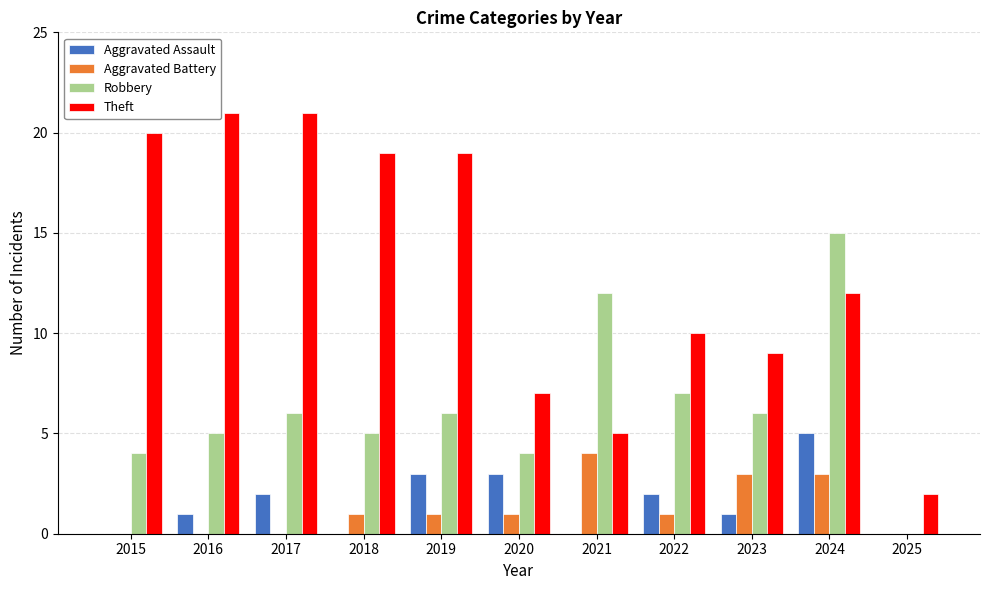

What is the highest value of the Aggravated Assault series?

5